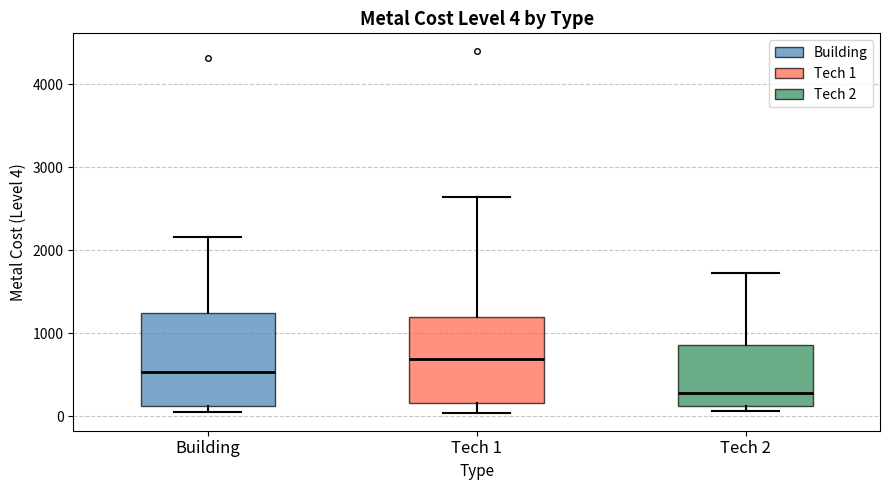

Which box's median line is the lowest?

Tech 2